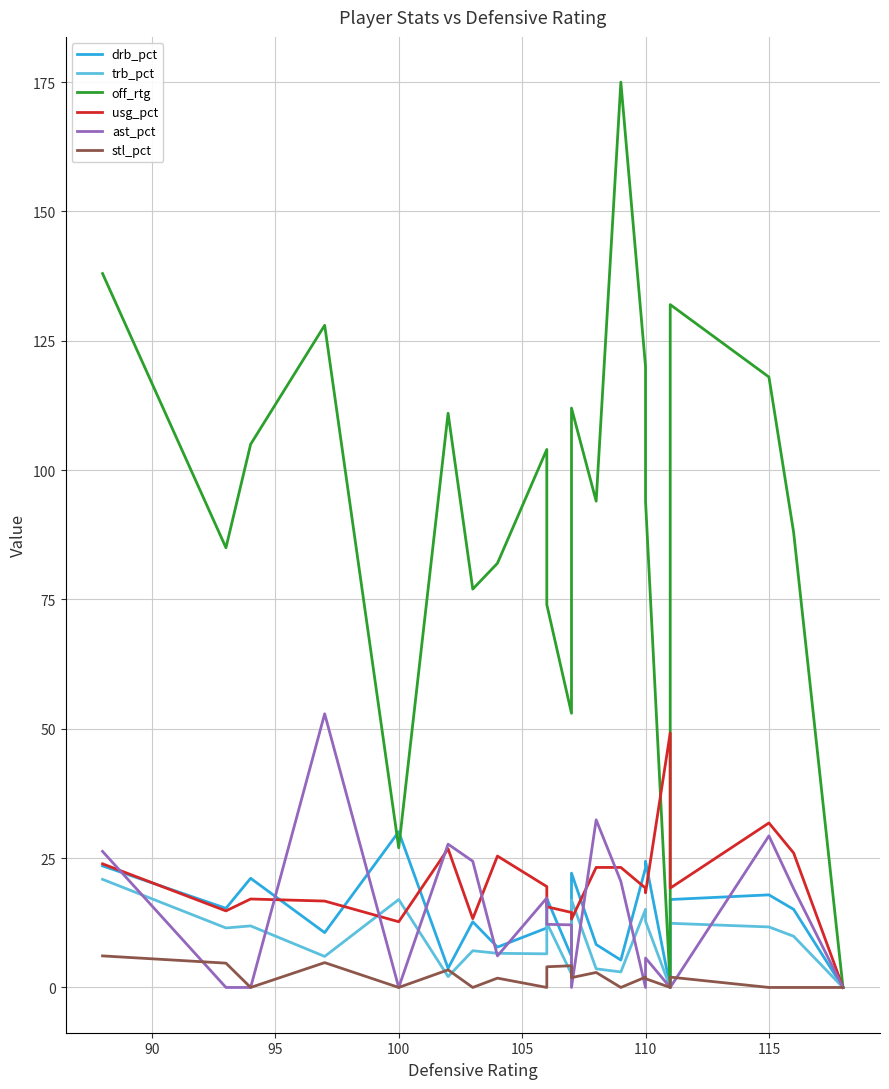

At how many categories does at least one series exceed 144?

1